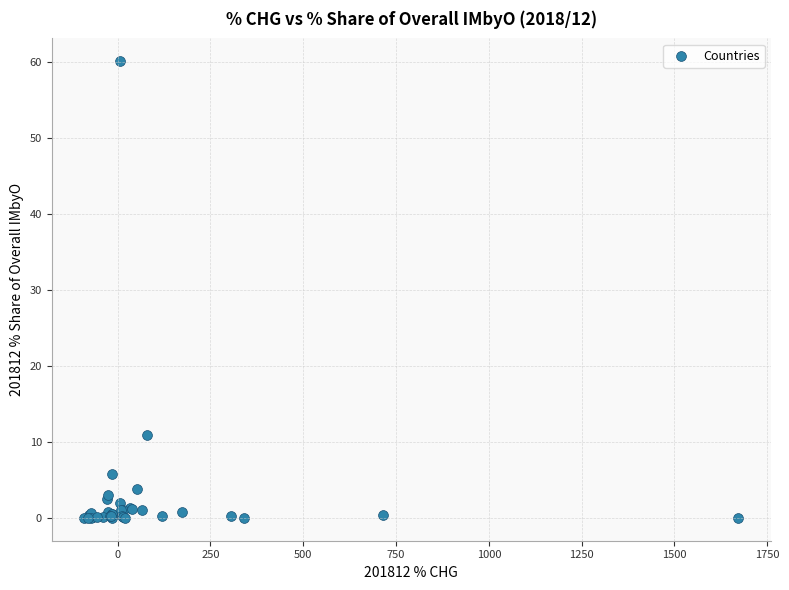

What Y value in the scatter plot is closest to 30?

11.0